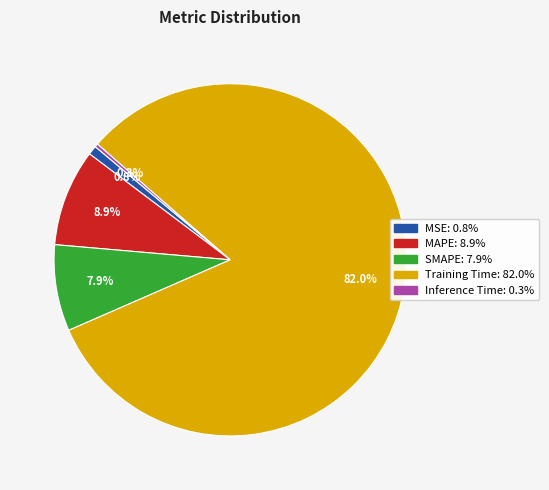

What percentage is NOT represented by MAPE?

91.1%